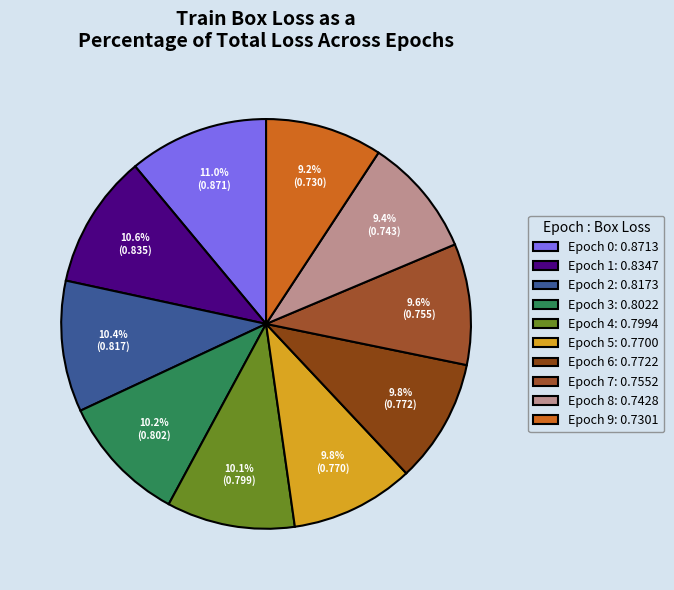

How many segments does this pie chart have?

10